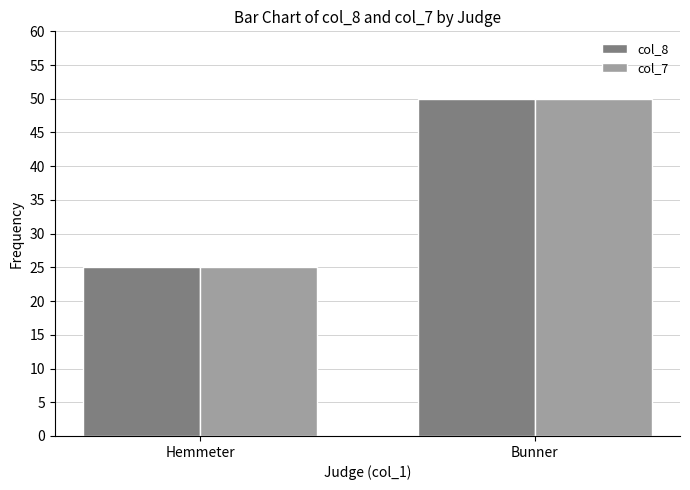

Is it true that col_7 equals 25 at Hemmeter?

True